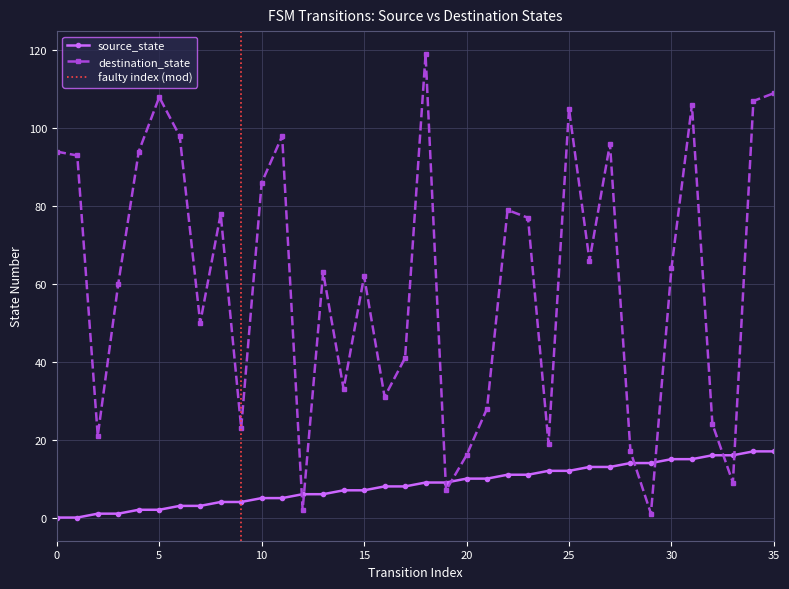

Reading right to left, list all the values displayed in this chart.

source_state: 17	17	16	16	15	15	14	14	13	13	12	12	11	11	10	10	9	9	8	8	7	7	6	6	5	5	4	4	3	3	2	2	1	1	0	0
destination_state: 109	107	9	24	106	64	1	17	96	66	105	19	77	79	28	16	7	119	41	31	62	33	63	2	98	86	23	78	50	98	108	94	60	21	93	94